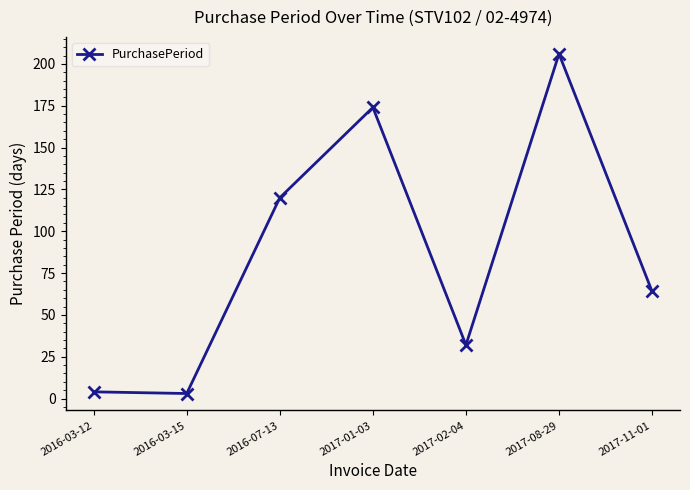

What is the difference between the values at 2017-08-29 and 2016-07-13?

86